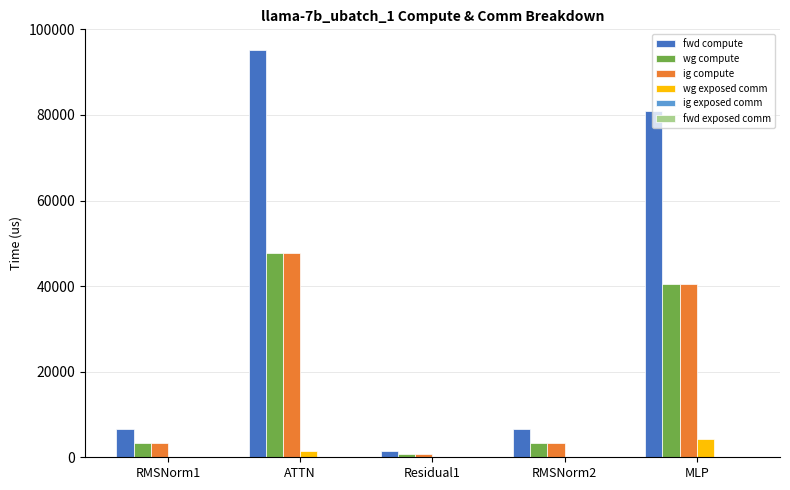

Read the wg exposed comm value at MLP.

4171.0